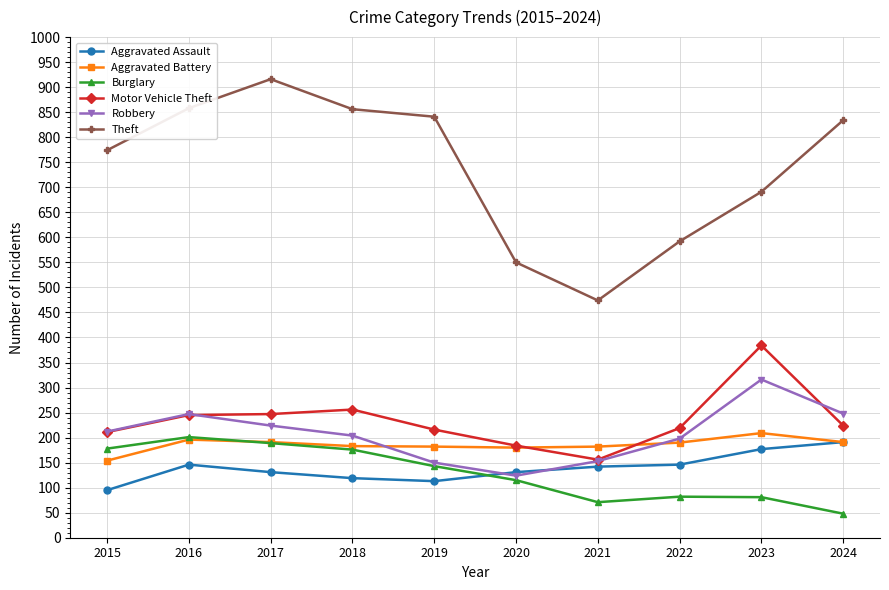

What value does the Motor Vehicle Theft series have at 2016?

245